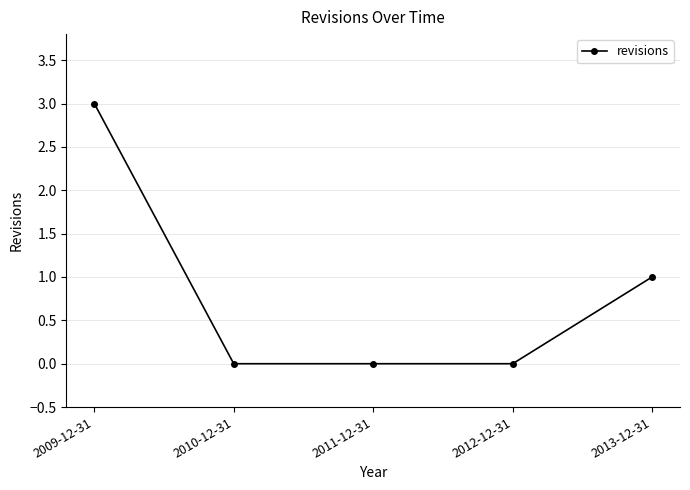

The chart shows a value of 4 at 2009-12-31. True or false?

False